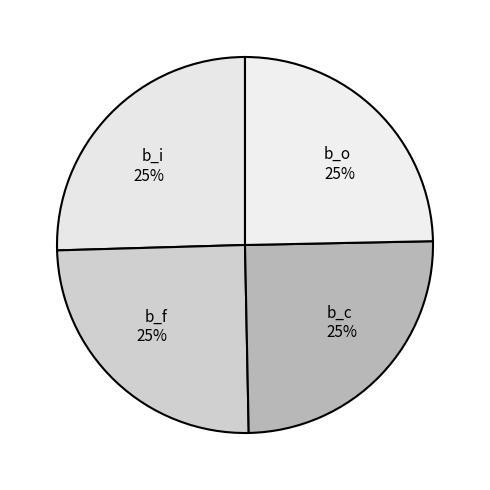

Does b_c account for over 50% of the chart?

No